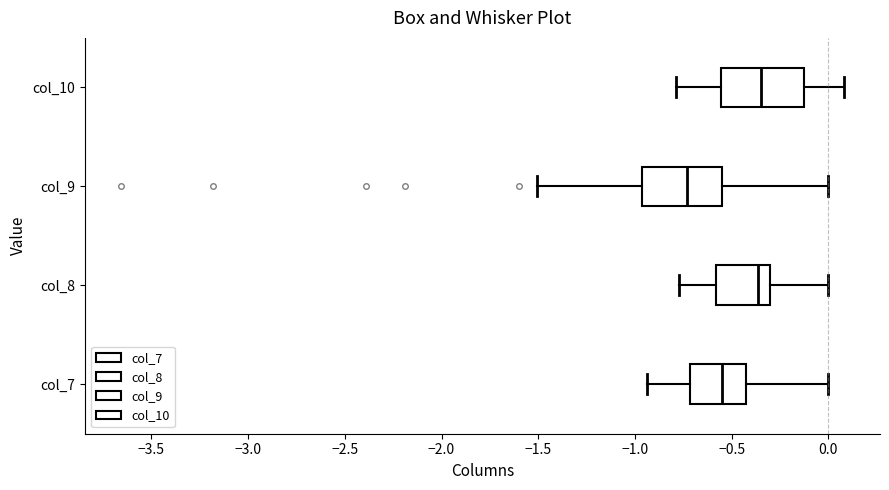

Where is the left edge of the box for col_9 on the x-axis? The values are not printed on the chart, so give them approximately, as read against the axis.

-0.95